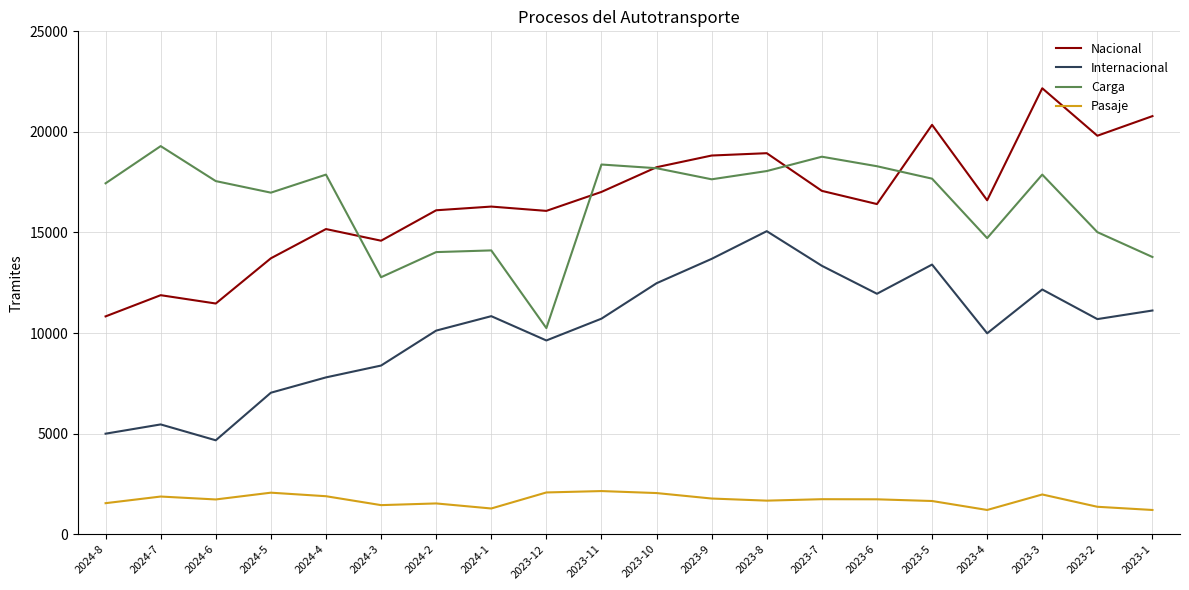

What is the minimum value for Nacional?

10829